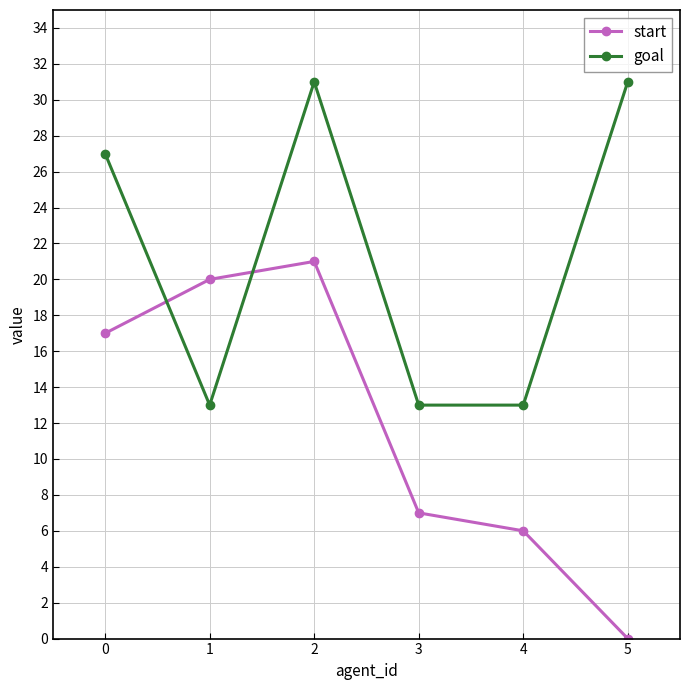

After their last crossing, which series has the higher values: start or goal?

goal